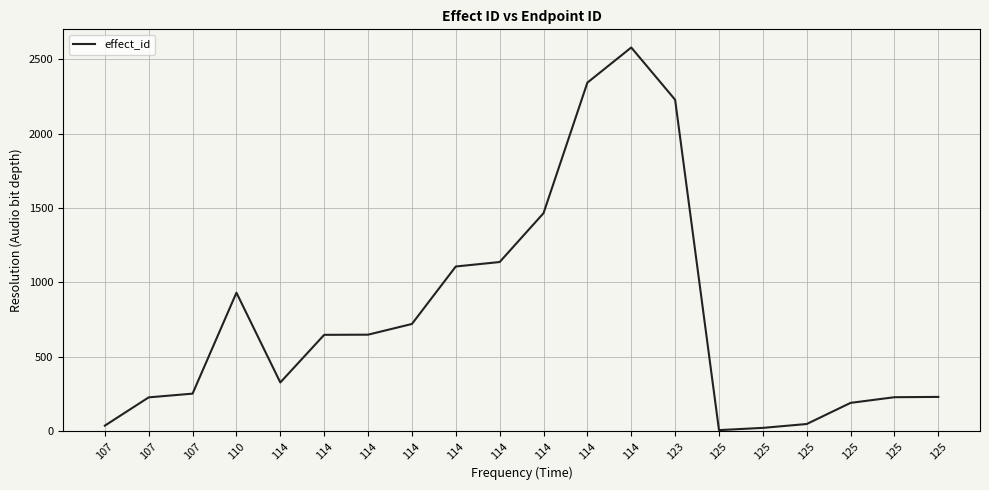

The value at 114 is 1465. True or false?

True